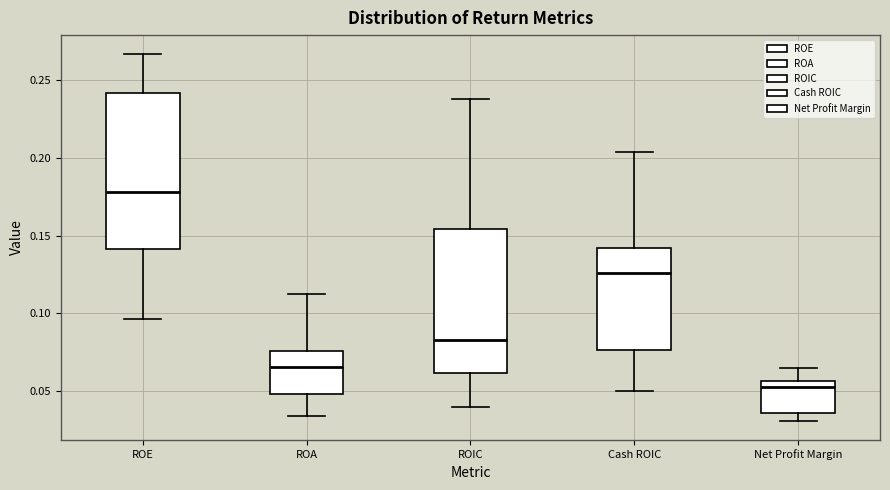

Which box is the tallest, from its lower edge to its upper edge?

ROE